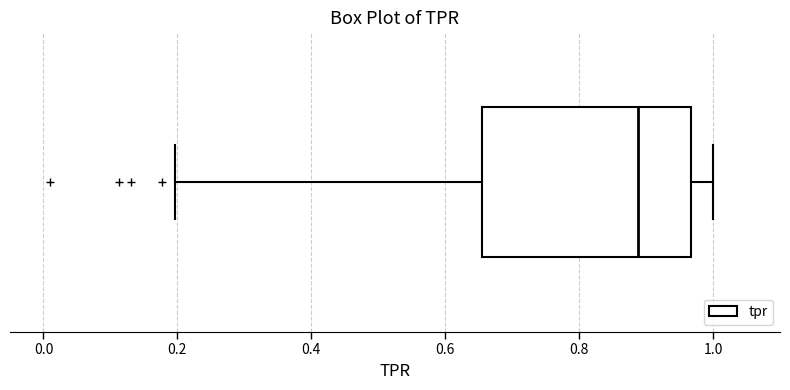

Transcribe this box plot: give where the median line is, the range the box spans, and where the two whiskers end, as read against the x-axis. The values are not printed on the chart, so give them approximately, as read against the axis.

median 0.88, box 0.66 to 0.96, whiskers 0.20 to 1.00